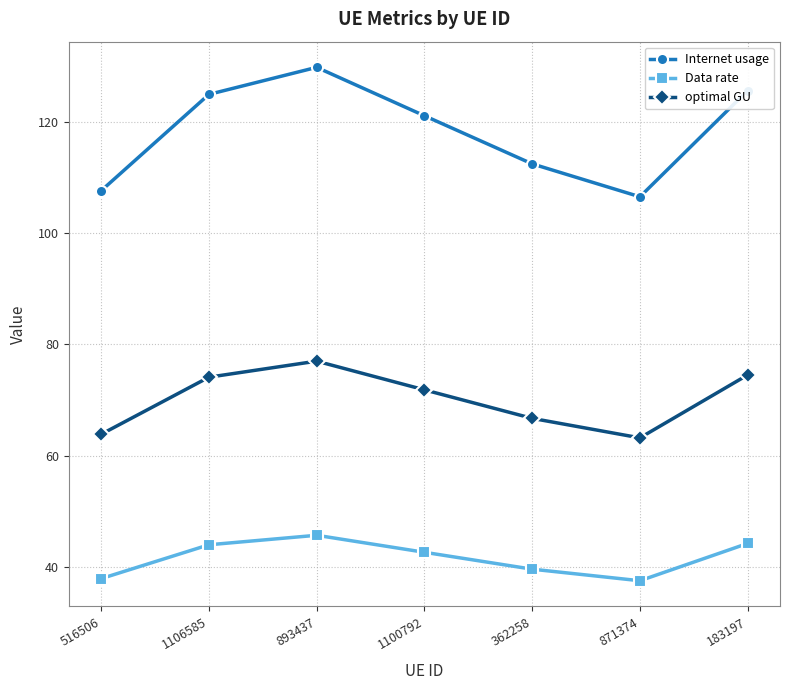

Rank the series by their maximum value, from highest to lowest.

Internet usage, optimal GU, Data rate